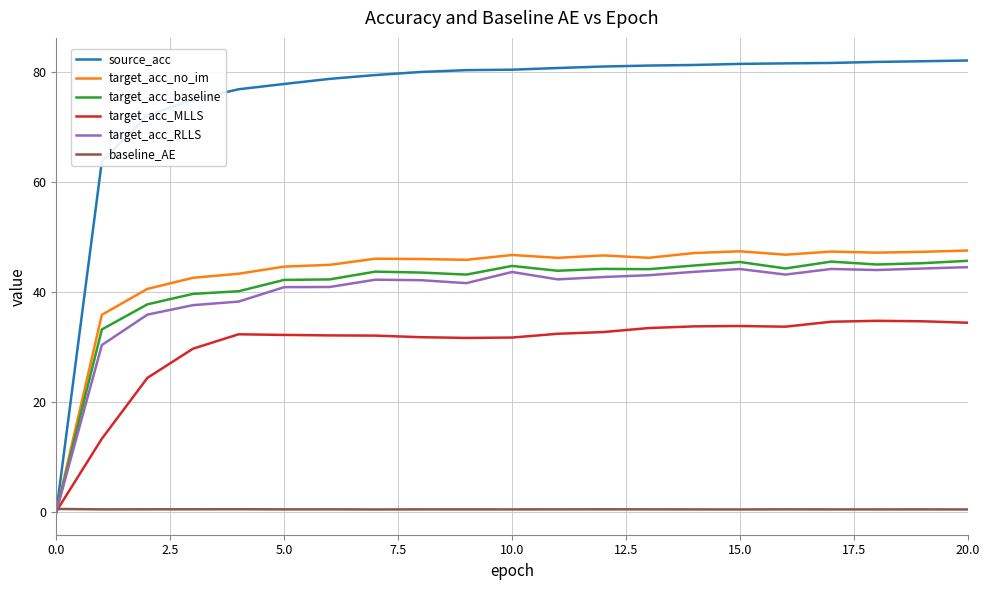

What is the smallest value displayed?

0.1